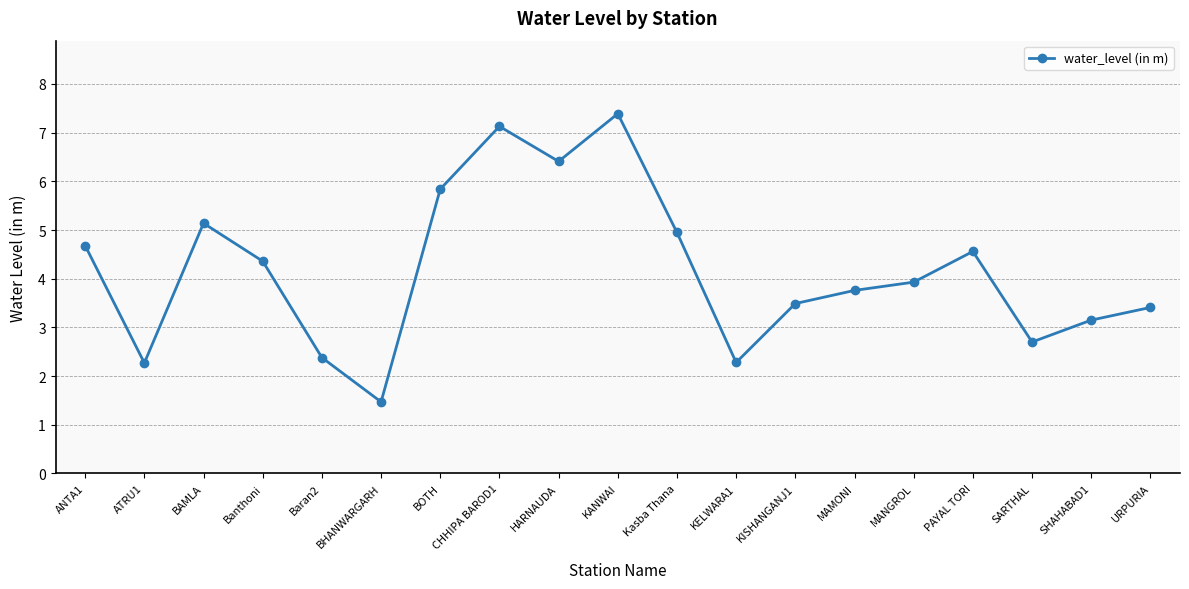

How many data points are less than 3?

5